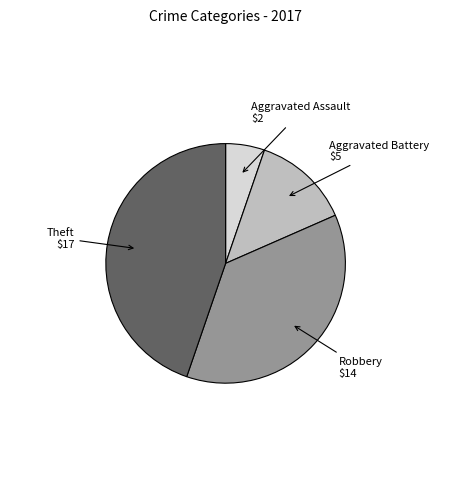

Is there any slice that represents more than half of the pie?

No